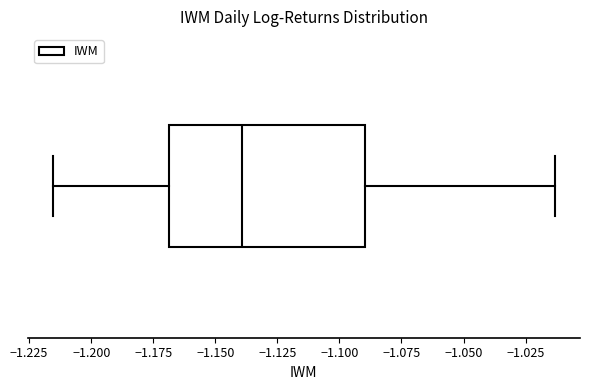

Read this box plot against the x-axis: the position of the median line, the range covered by the box, and the ends of both whiskers. The values are not printed on the chart, so give them approximately, as read against the axis.

median -1.140, box -1.170 to -1.090, whiskers -1.215 to -1.015